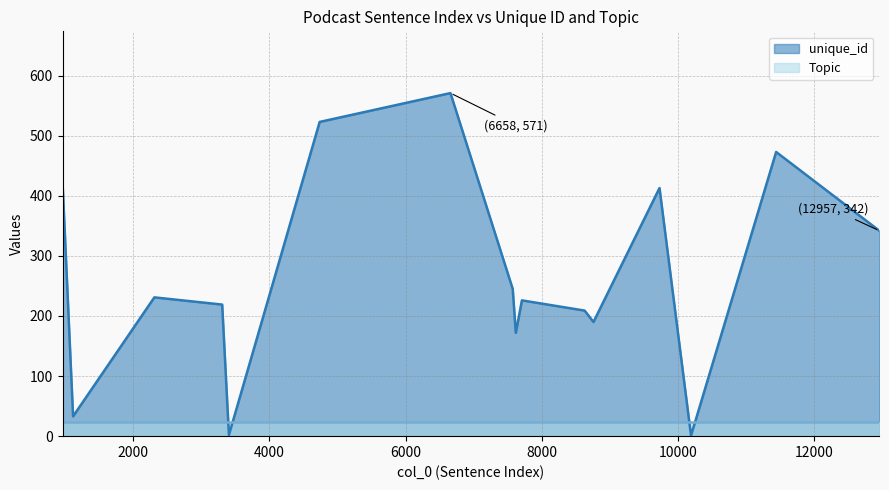

How many interior local valleys (lower than both neighbors) does the data have?

5